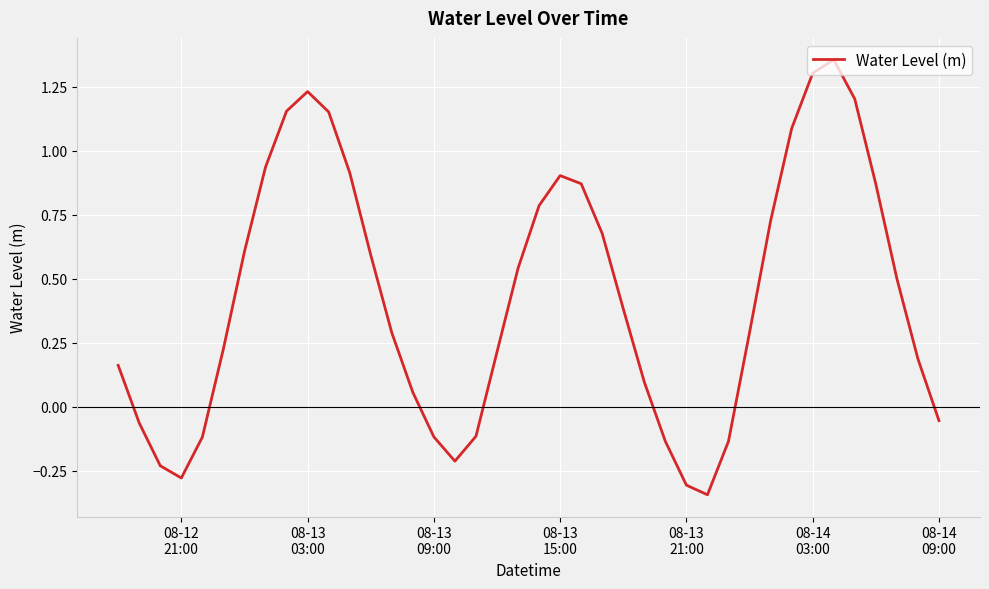

How many values are below 0?

12